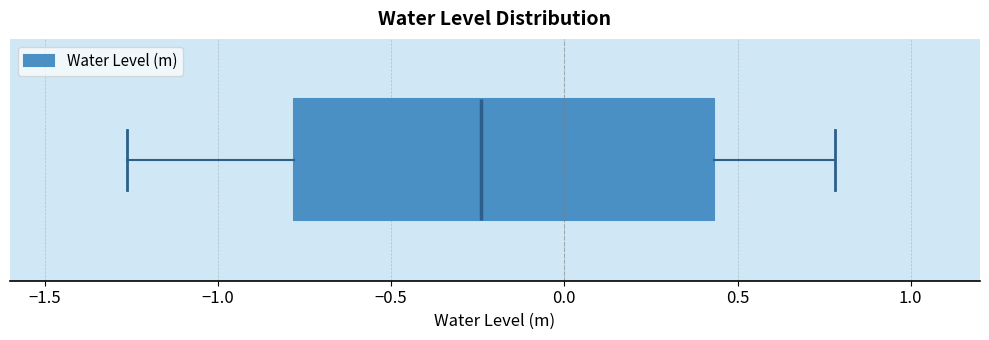

Where is the right edge of the box on the x-axis? The values are not printed on the chart, so give them approximately, as read against the axis.

0.45